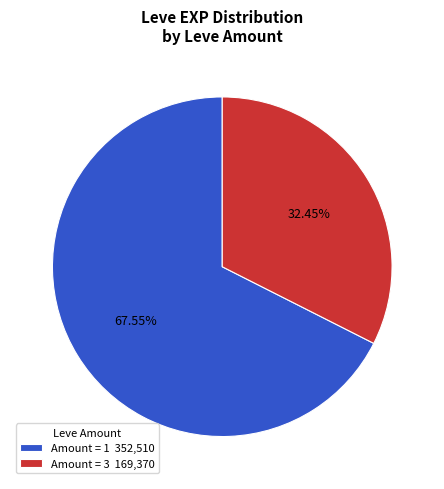

To the nearest percent, what is the average slice percentage?

50%